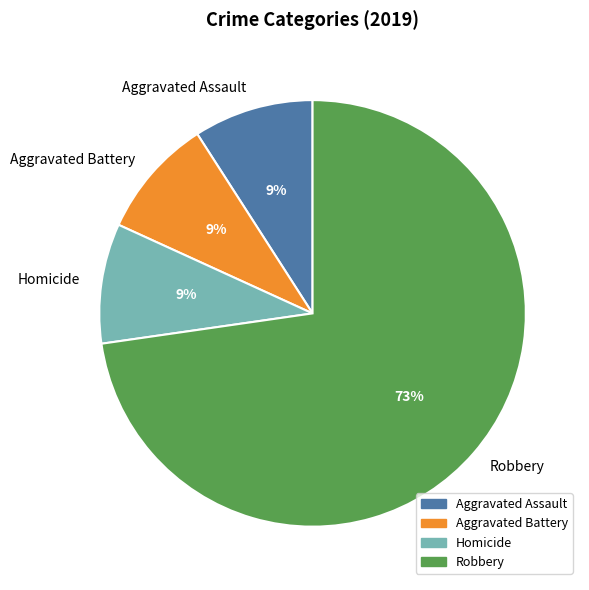

The Robbery slice represents 73% of the pie. True or false?

True